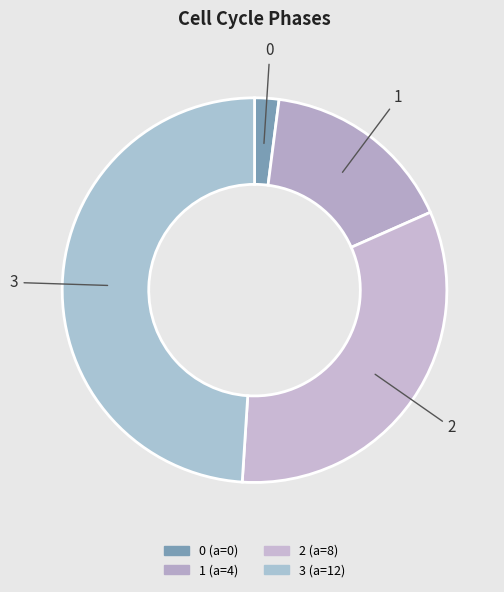

What is the largest slice in the pie chart?

3